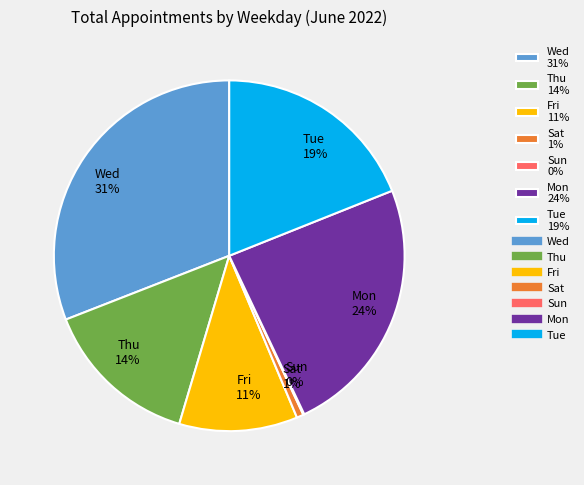

Do Thu 14% and Wed 31% together represent more than half of the pie?

No